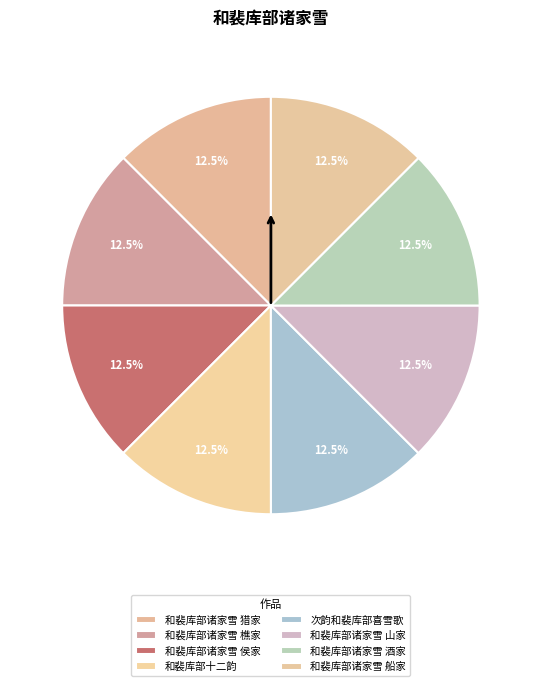

How many slices are in this pie chart?

8